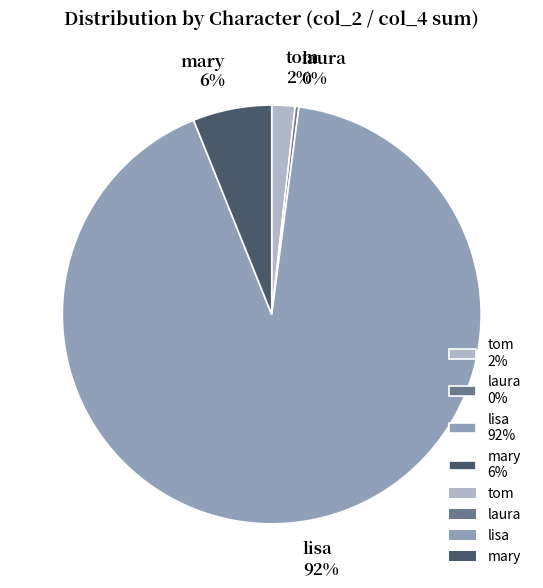

Is the sum of laura and mary greater than half?

No